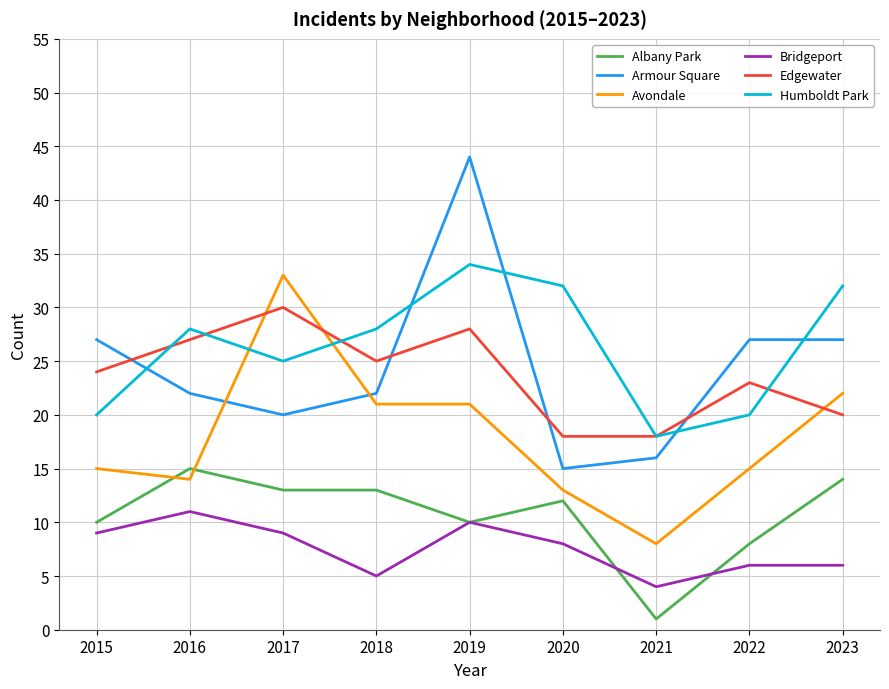

What is the maximum value for Edgewater?

30